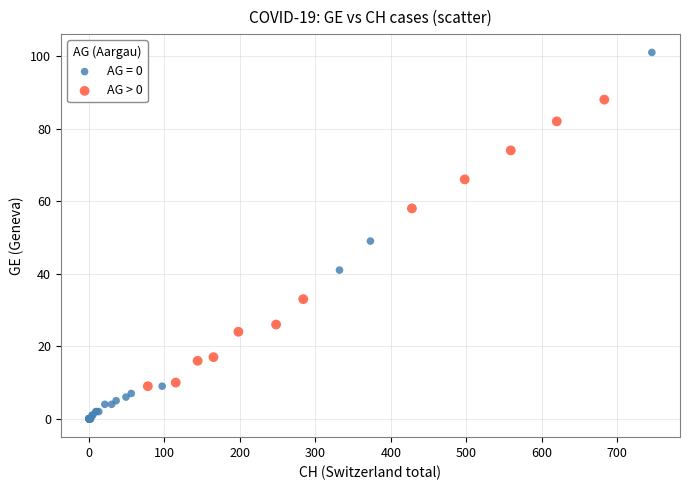

Which series reaches the maximum Y coordinate?

AG = 0